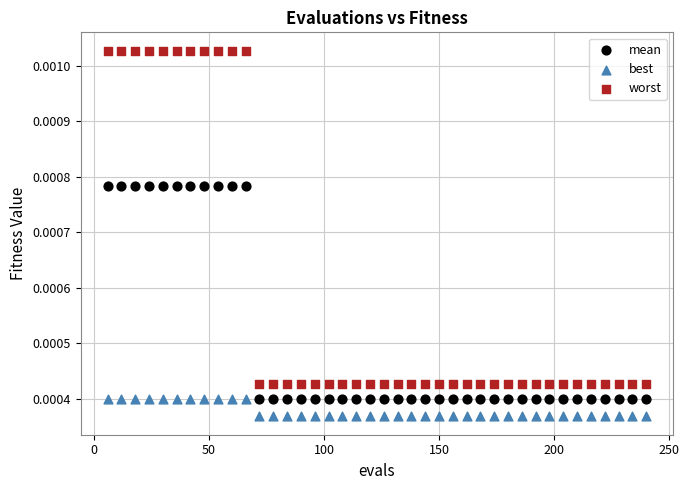

Which series contains the highest Y value?

worst